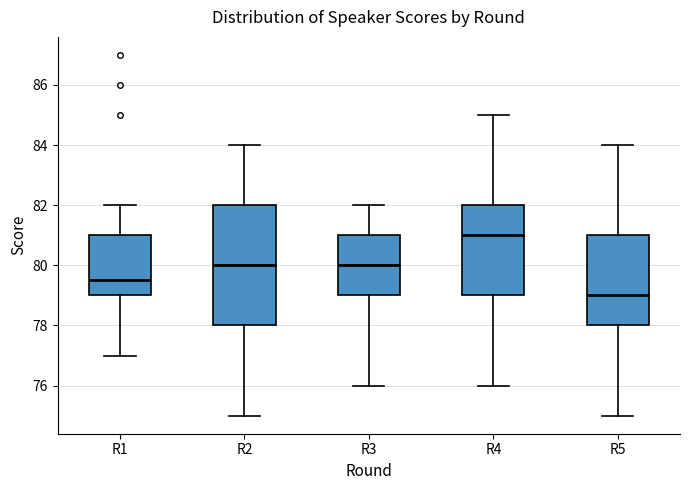

Reading left to right, transcribe this box plot: for each box, give where its median line is, the range the box spans, and where its two whiskers end, as read against the y-axis. The values are not printed on the chart, so give them approximately, as read against the axis.

R1: median 79.6, box 79.0 to 81.0, whiskers 77.0 to 82.0
R2: median 80.0, box 78.0 to 82.0, whiskers 75.0 to 84.0
R3: median 80.0, box 79.0 to 81.0, whiskers 76.0 to 82.0
R4: median 81.0, box 79.0 to 82.0, whiskers 76.0 to 85.0
R5: median 79.0, box 78.0 to 81.0, whiskers 75.0 to 84.0